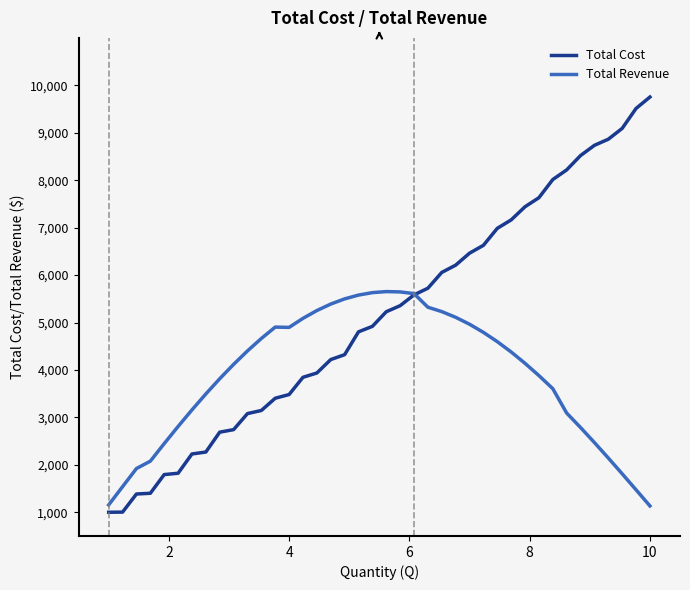

List the series in order of their peak value, lowest first.

Total Revenue, Total Cost